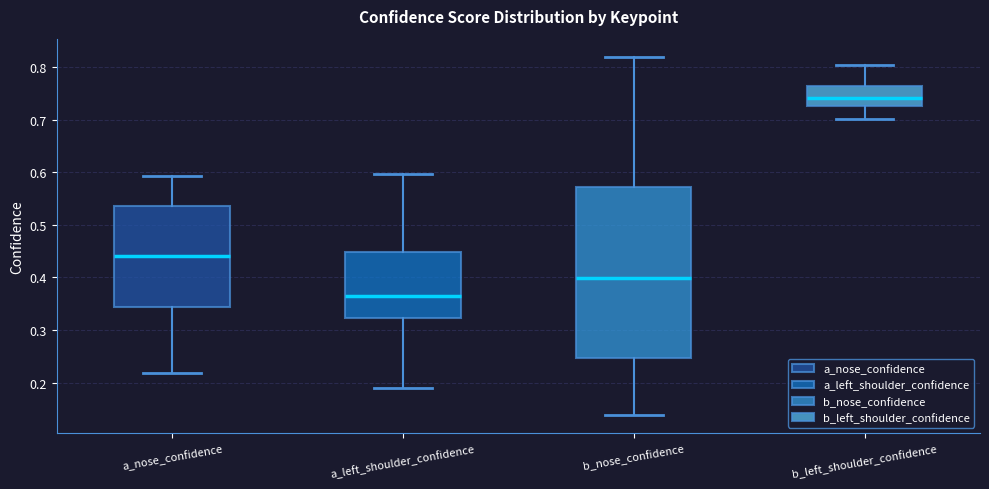

Reading left to right, read every box against the y-axis: the position of its median line, the range the box covers, and the ends of its whiskers. The values are not printed on the chart, so give them approximately, as read against the axis.

a_nose_confidence: median 0.44, box 0.34 to 0.54, whiskers 0.22 to 0.59
a_left_shoulder_confidence: median 0.36, box 0.32 to 0.45, whiskers 0.19 to 0.60
b_nose_confidence: median 0.40, box 0.25 to 0.57, whiskers 0.14 to 0.82
b_left_shoulder_confidence: median 0.74, box 0.73 to 0.76, whiskers 0.70 to 0.80